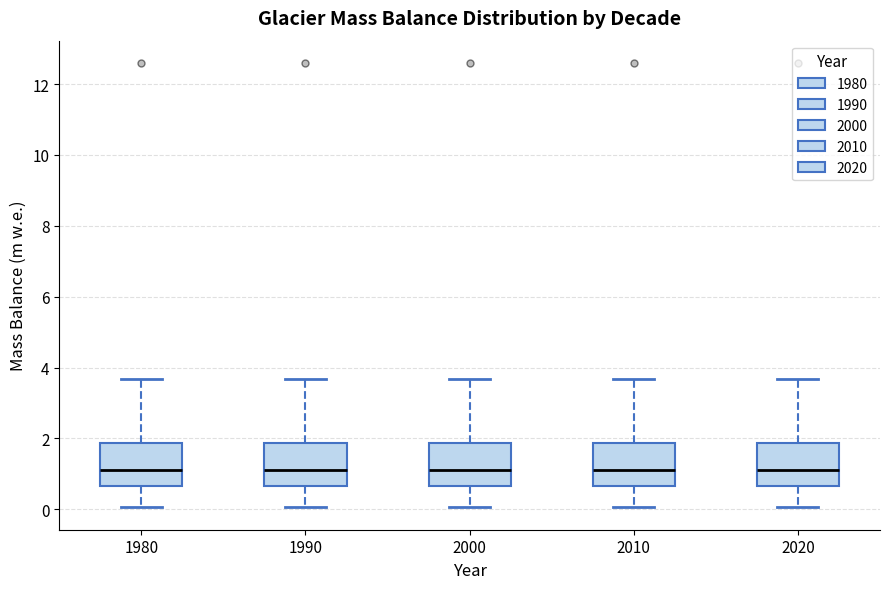

Where does the upper whisker of the box at x = 2000 end on the y-axis? The values are not printed on the chart, so give them approximately, as read against the axis.

3.6